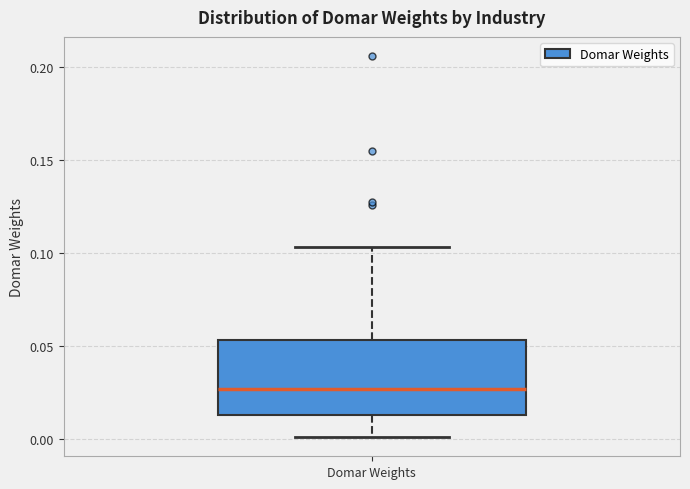

Read this box plot against the y-axis: the position of the median line, the range covered by the box, and the ends of both whiskers. The values are not printed on the chart, so give them approximately, as read against the axis.

median 0.025, box 0.015 to 0.055, whiskers 0.000 to 0.105